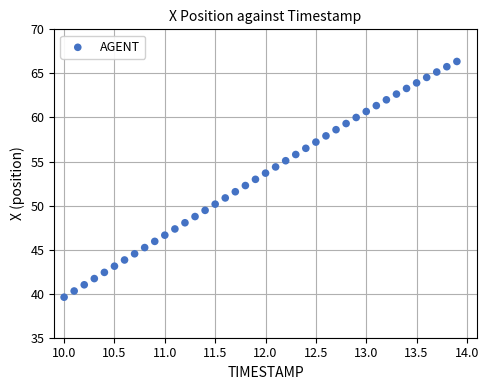

What is the range of X values (max minus min)?

3.9